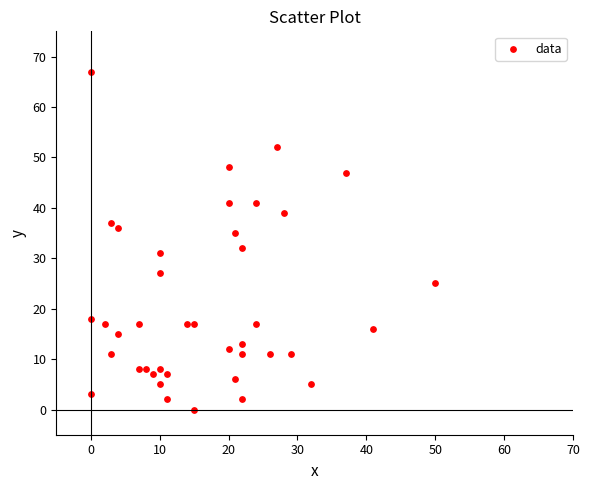

What is the range of X values (max minus min)?

50